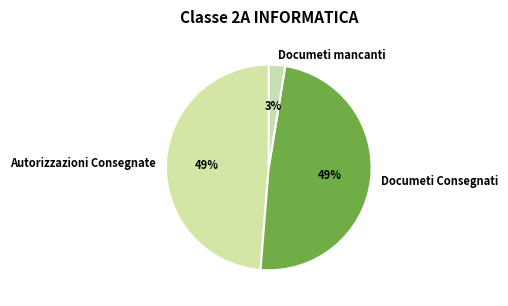

To the nearest percent, what percentage of the pie is Documeti Consegnati?

49%